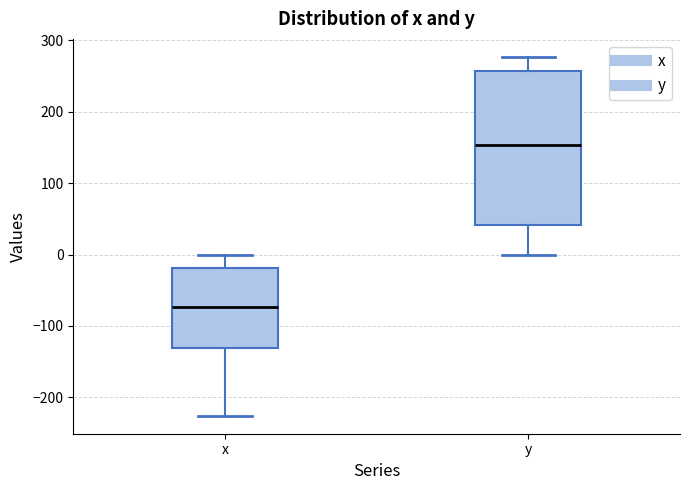

Which box is the tallest, from its lower edge to its upper edge?

y